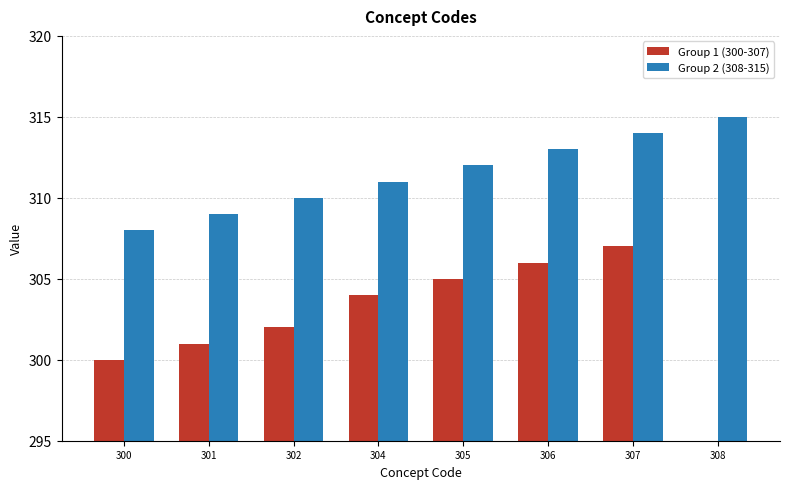

Is it true that Group 2 (308-315) equals 119.7 at 304?

False